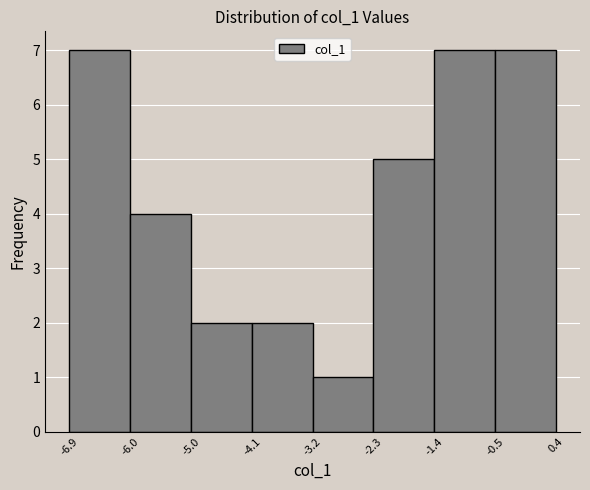

Reading left to right, transcribe this chart: for each bar, give the range it covers on the x-axis and its height. The values are not printed on the chart, so give them approximately, as read against the axis.

-6.9 to -6.0: 7
-6.0 to -5.0: 4
-5.0 to -4.1: 2
-4.1 to -3.2: 2
-3.2 to -2.3: 1
-2.3 to -1.4: 5
-1.4 to -0.5: 7
-0.5 to 0.4: 7